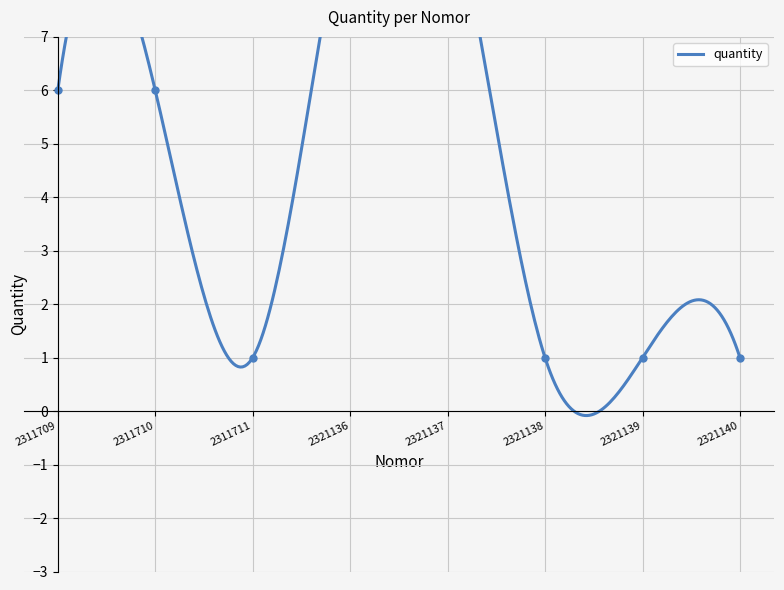

What is the ratio of the value at 2321138 to the value at 2321137?

0.1